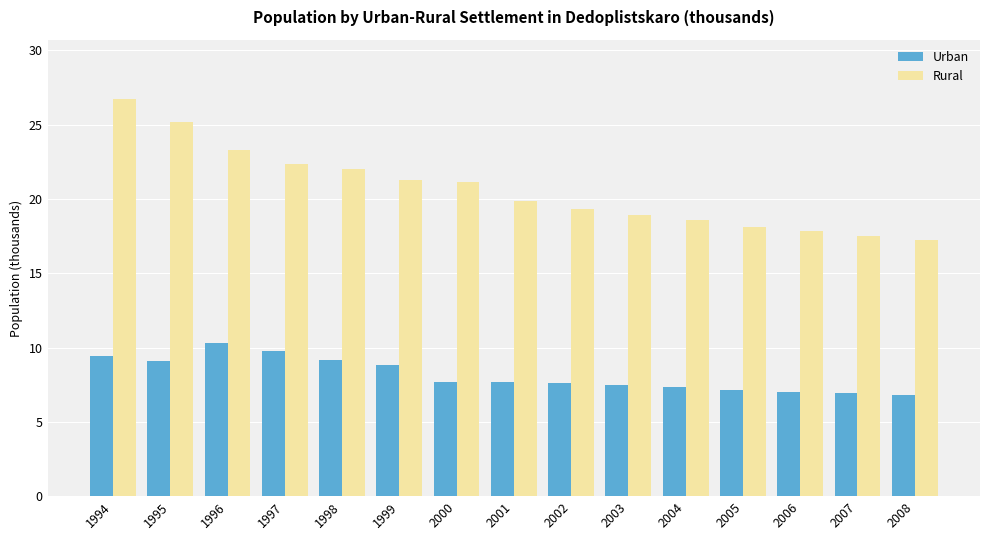

Which series changed the most between 1998 and 2007?

Rural